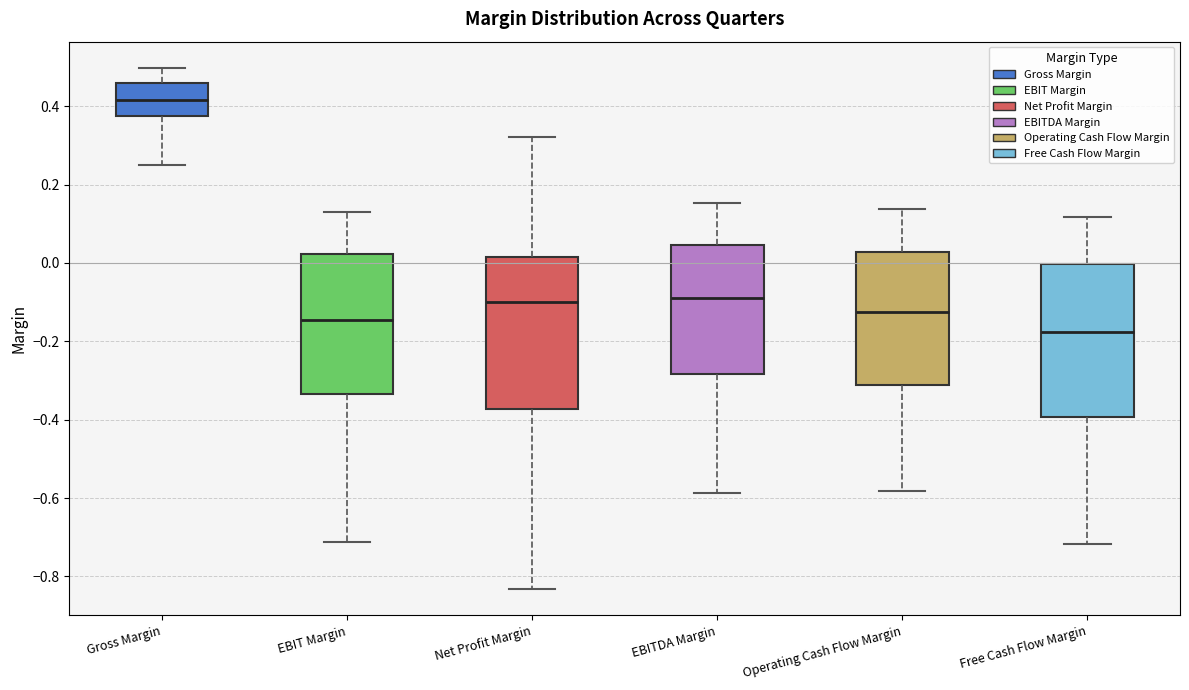

Which box has the lowest median line?

Free Cash Flow Margin